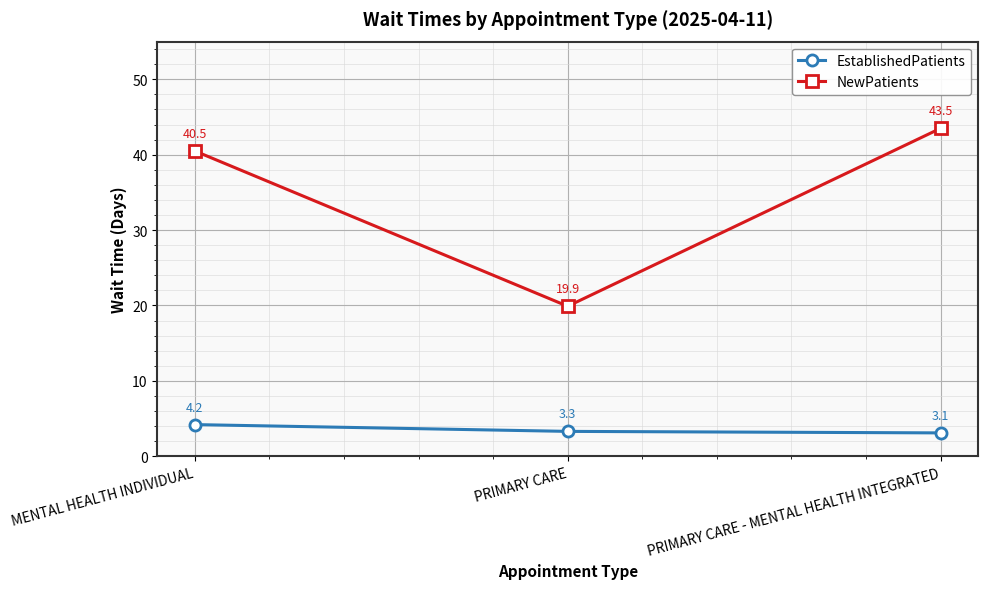

Rank the series by their average value, from lowest to highest.

EstablishedPatients, NewPatients